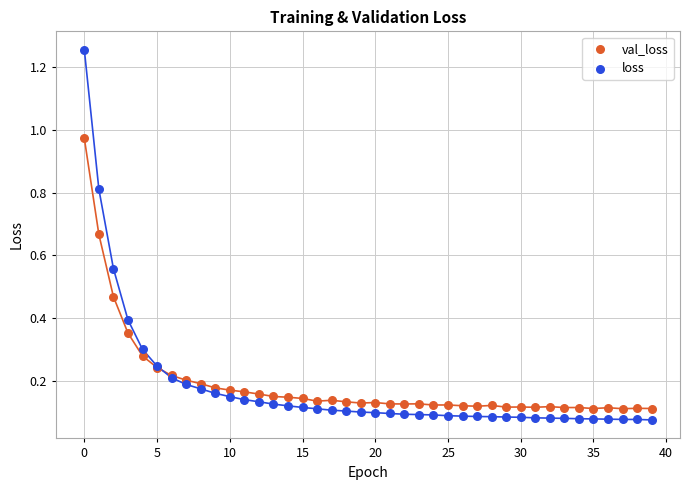

Which series contains the highest Y value?

loss